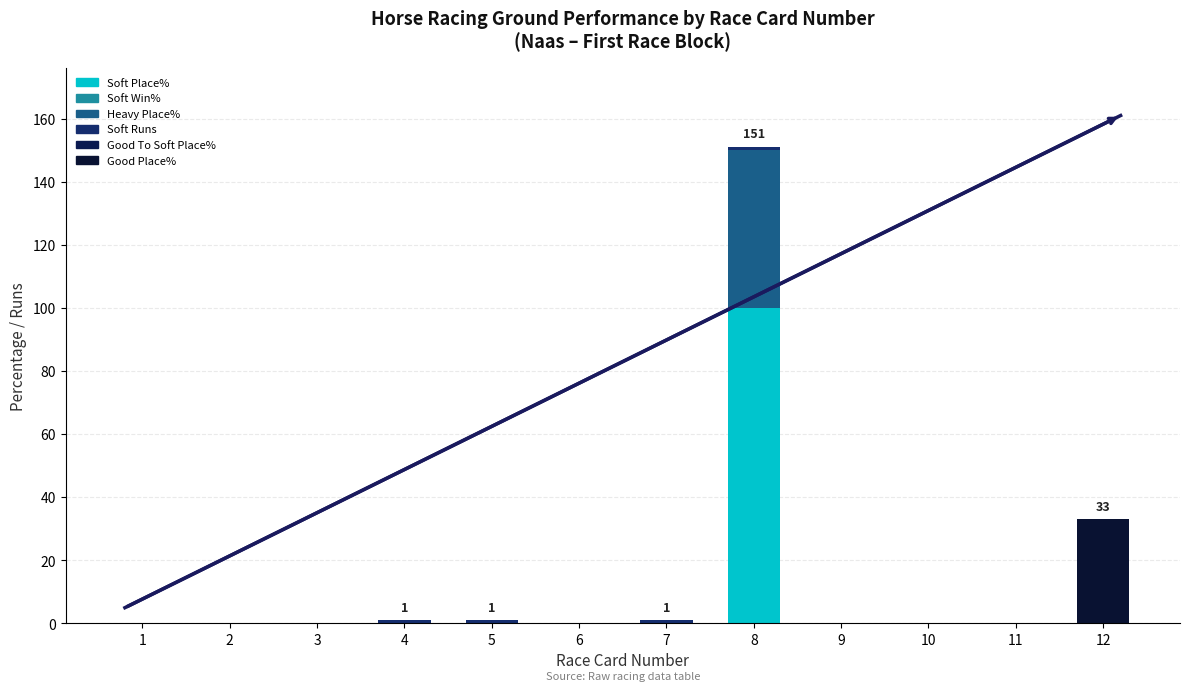

Are the bars grouped side by side (vs. stacked)?

No